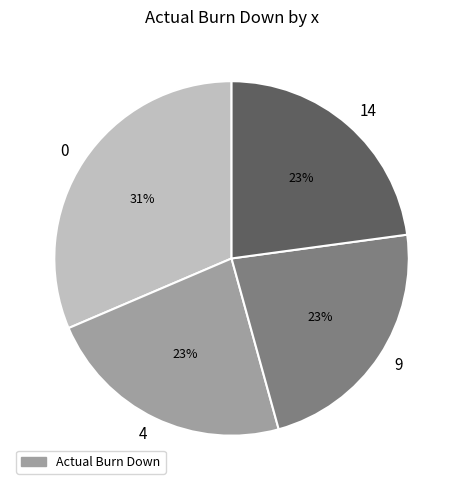

To the nearest percent, what is the average slice percentage?

25%